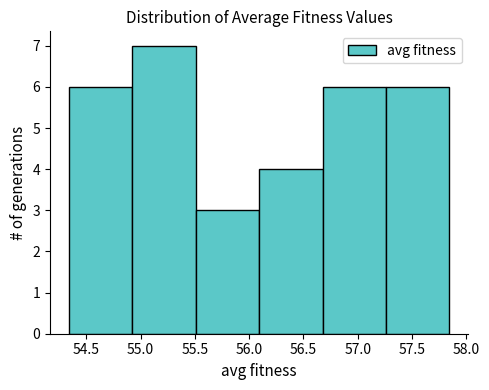

Reading left to right, list every bar in this chart as the range it spans on the x-axis followed by its height. Neither the bar edges nor the heights are printed on the chart, so give them approximately, as read against the axes.

54.35 to 54.95: 6
54.95 to 55.50: 7
55.50 to 56.10: 3
56.10 to 56.70: 4
56.70 to 57.25: 6
57.25 to 57.85: 6